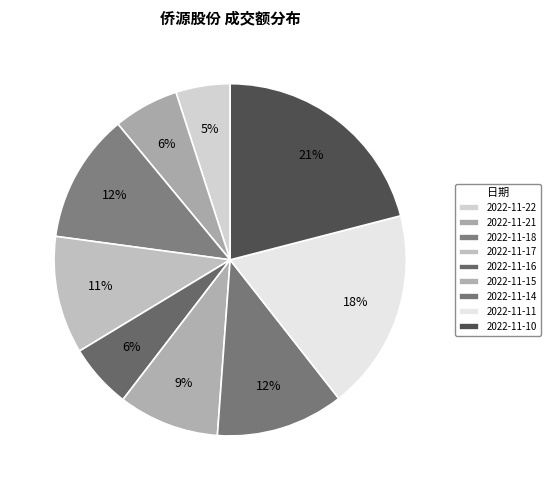

Does any single category account for the majority?

No